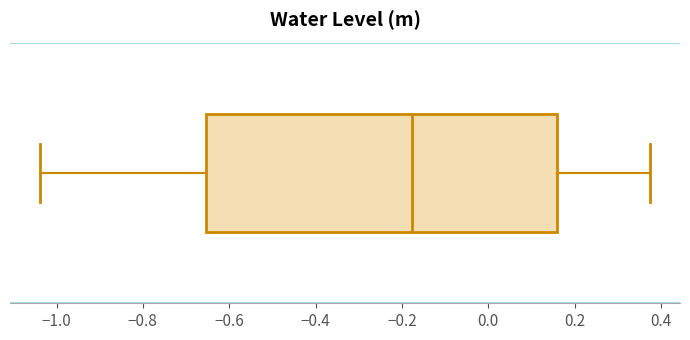

Where is the right edge of the box on the x-axis? The values are not printed on the chart, so give them approximately, as read against the axis.

0.16